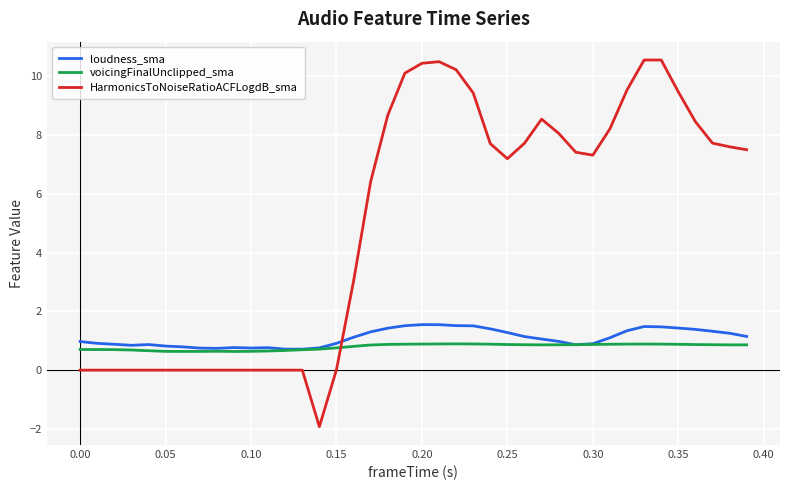

Which series ends up on top after the final intersection of HarmonicsToNoiseRatioACFLogdB_sma and voicingFinalUnclipped_sma?

HarmonicsToNoiseRatioACFLogdB_sma